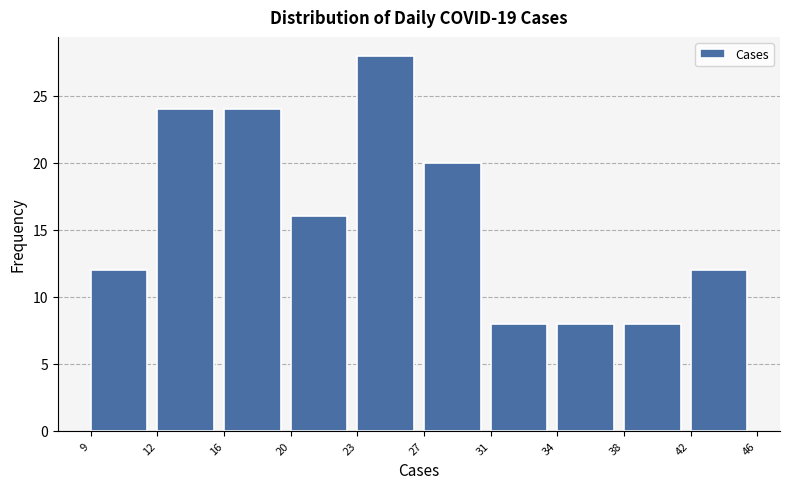

Reading right to left, list all the values displayed in this chart.

42=12	38=8	34=8	31=8	27=20	23=28	20=16	16=24	12=24	9=12